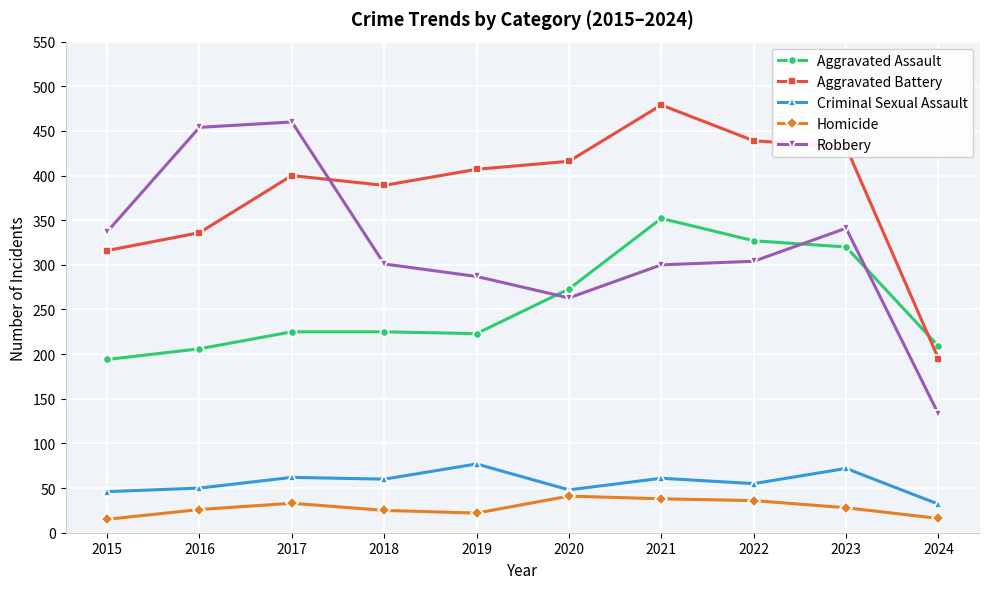

The value of Robbery at 2015 is 161. True or false?

False